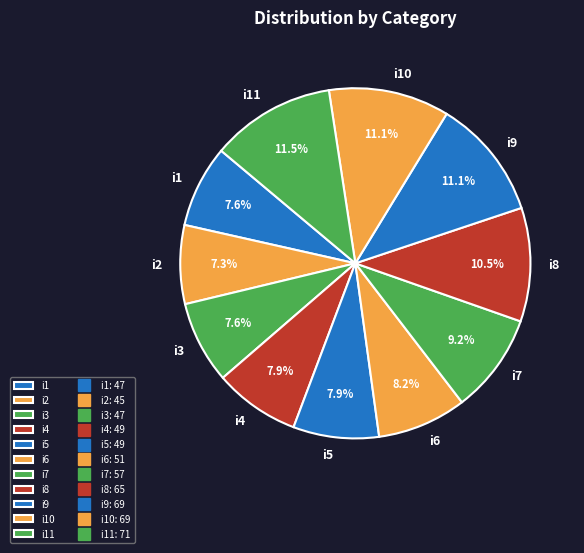

Which has a higher value, i4 or i8?

i8